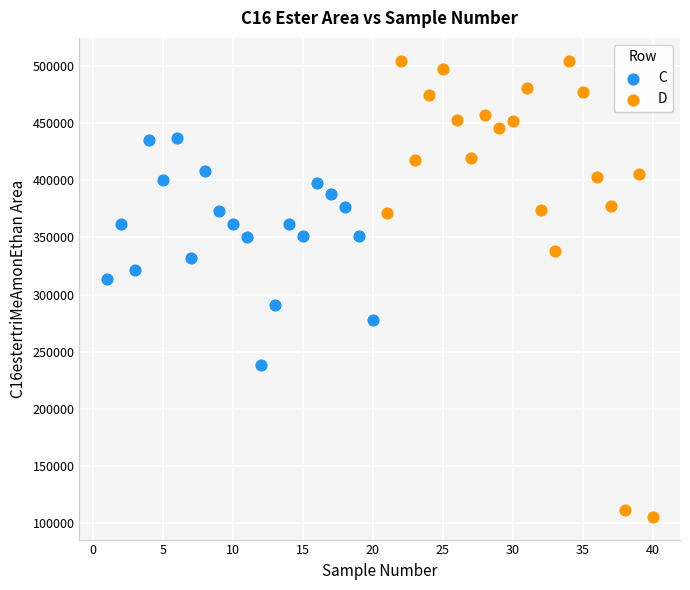

Which series has the largest Y range (max minus min)?

D